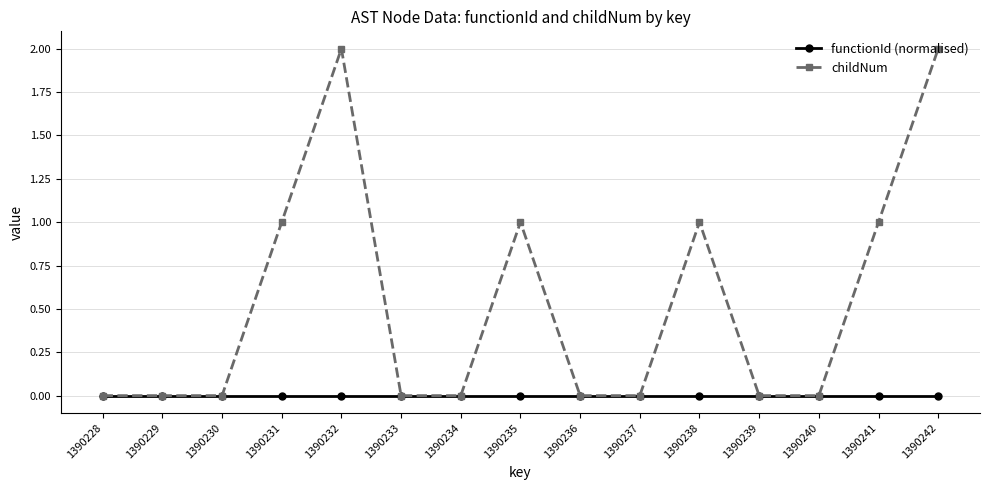

Reading left to right, list all the values displayed in this chart.

functionId (normalised): 1390228=0	1390229=0	1390230=0	1390231=0	1390232=0	1390233=0	1390234=0	1390235=0	1390236=0	1390237=0	1390238=0	1390239=0	1390240=0	1390241=0	1390242=0
childNum: 1390228=0	1390229=0	1390230=0	1390231=1	1390232=2	1390233=0	1390234=0	1390235=1	1390236=0	1390237=0	1390238=1	1390239=0	1390240=0	1390241=1	1390242=2